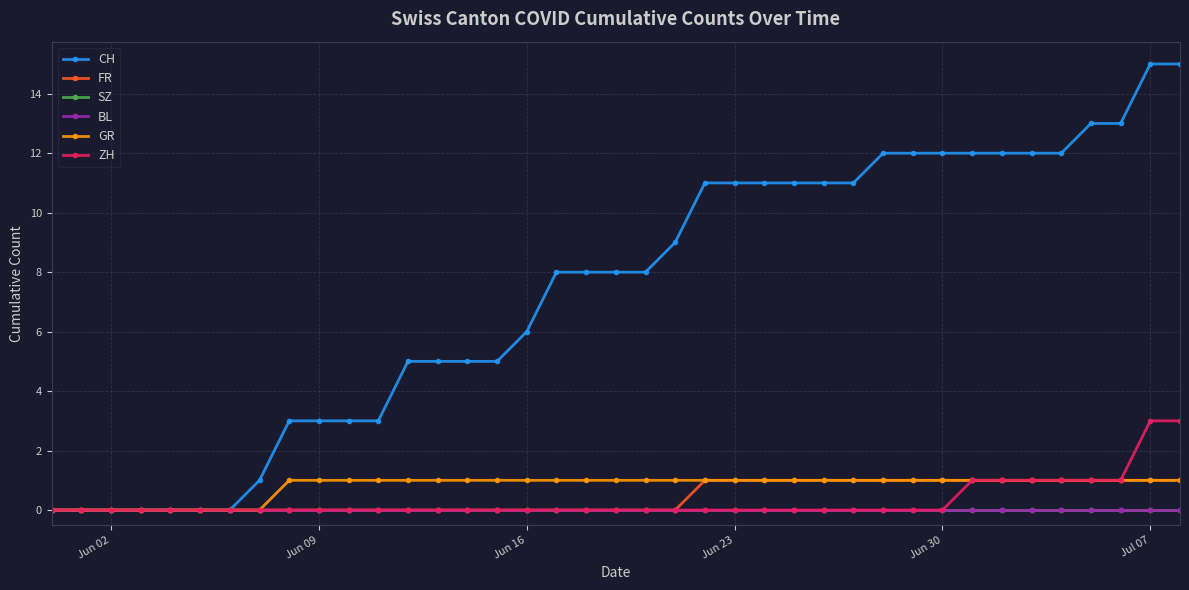

How many categories are shown in the chart?

39